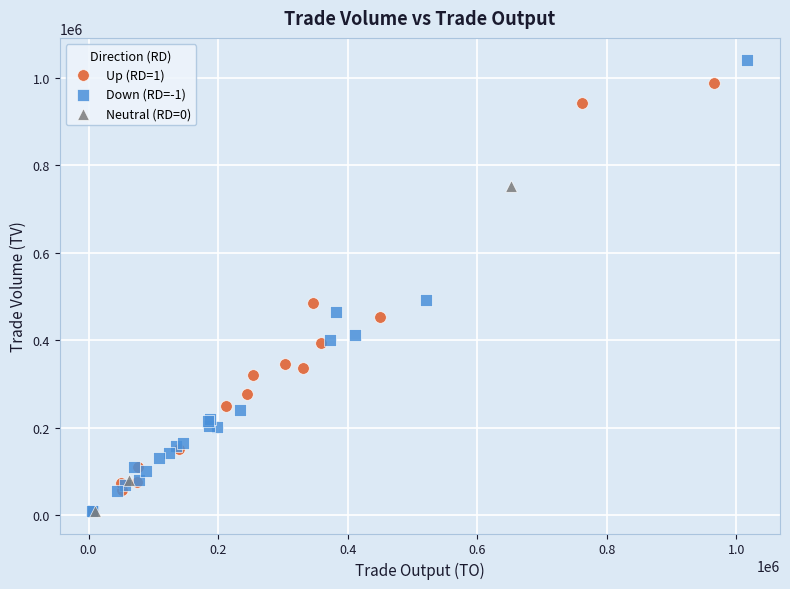

Which series has the largest Y range (max minus min)?

Down (RD=-1)